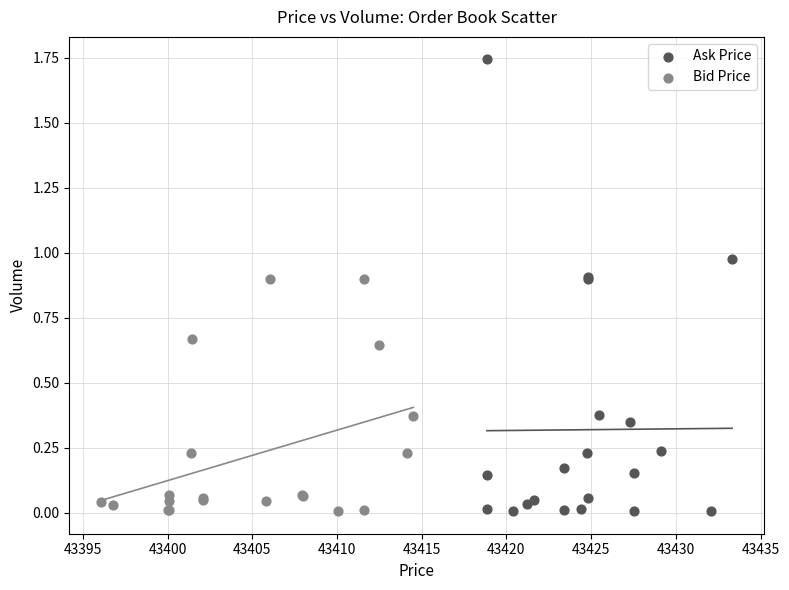

Which series reaches the maximum Y coordinate?

Ask Price